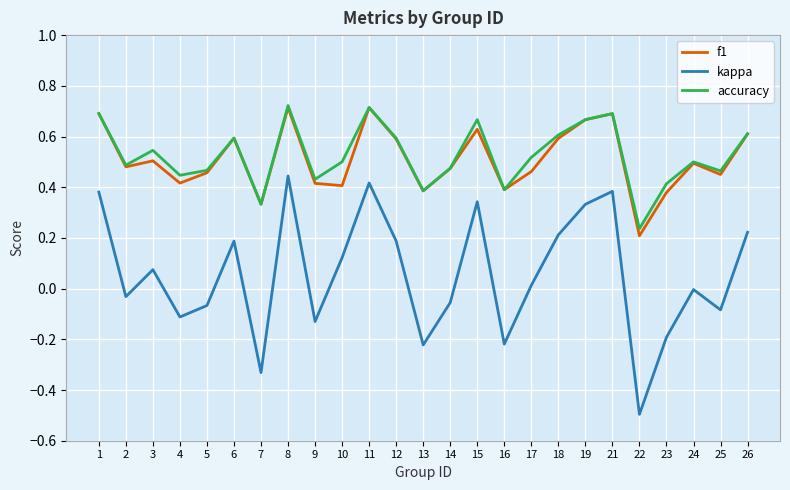

At which category does accuracy reach its first local peak?

3